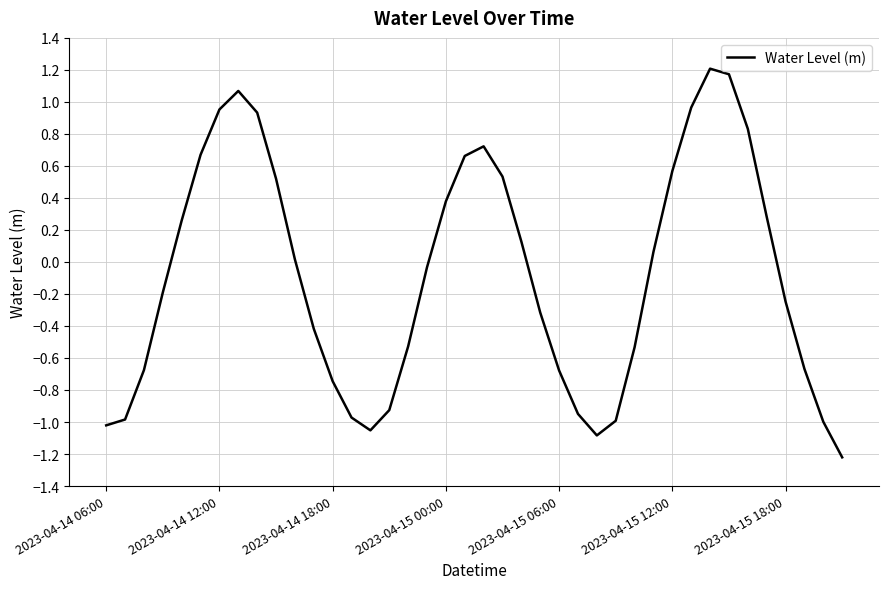

What is the greatest value displayed?

1.2